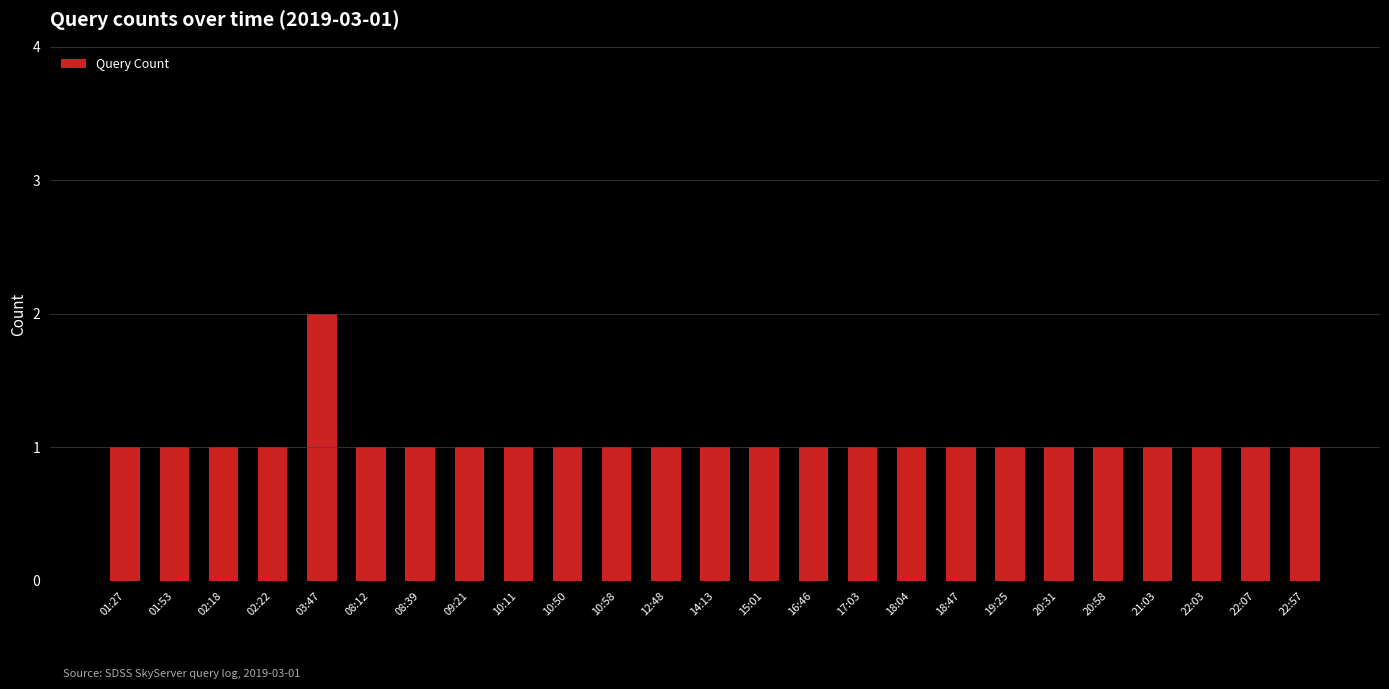

Read the value at 19:25.

1